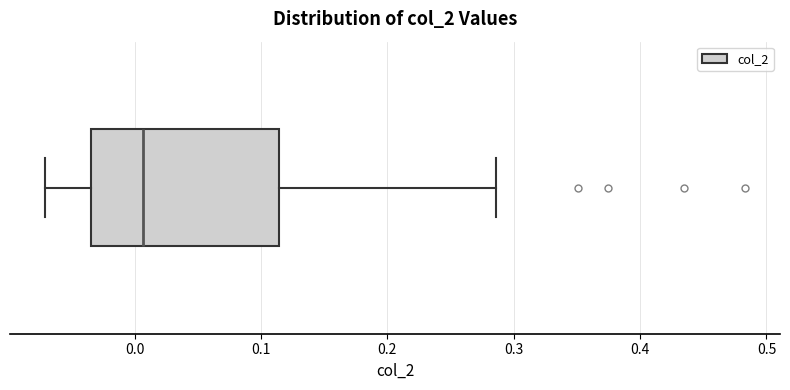

Transcribe this box plot: give where the median line is, the range the box spans, and where the two whiskers end, as read against the x-axis. The values are not printed on the chart, so give them approximately, as read against the axis.

median 0.01, box -0.03 to 0.11, whiskers -0.07 to 0.29